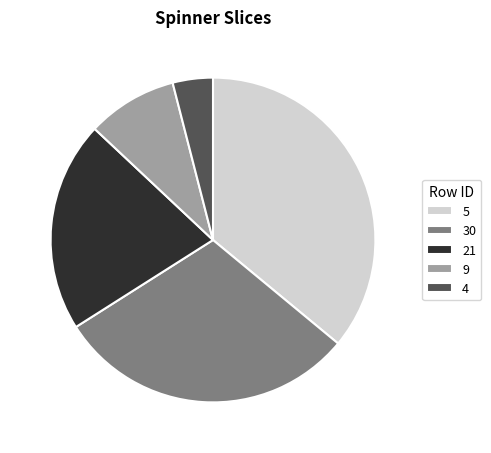

Do 4 and 30 together represent more than half of the pie?

No